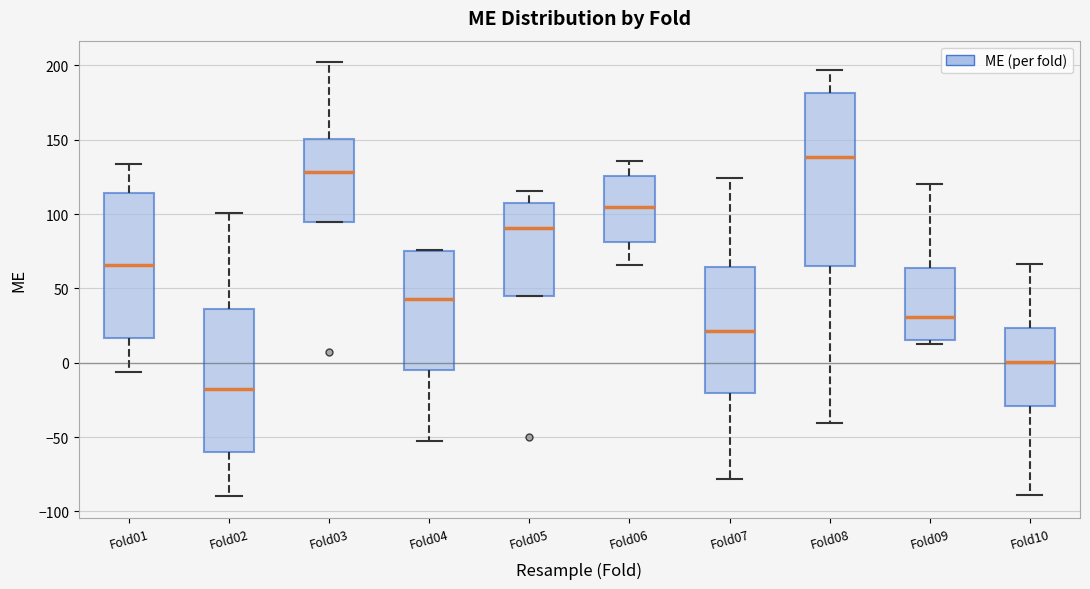

Which box has the lowest median line?

Fold02